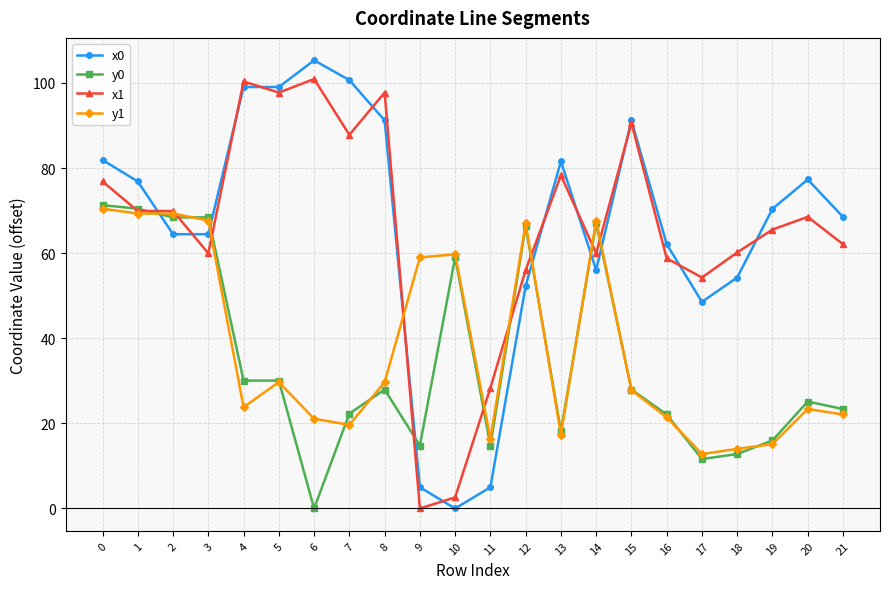

What is the average value of the x1 series?

65.7